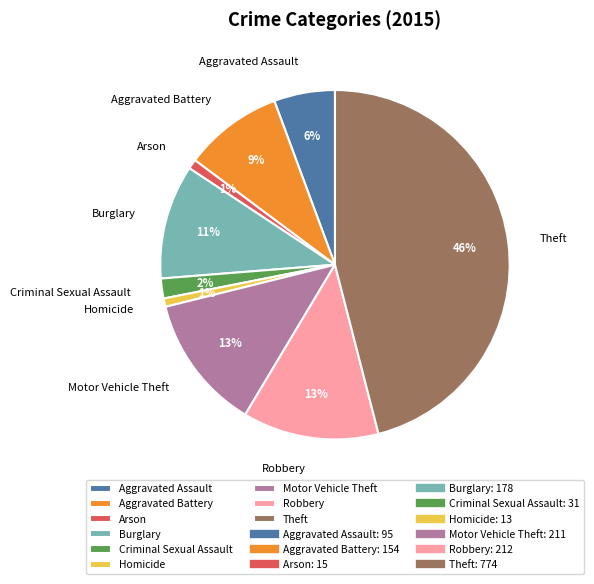

To the nearest percent, what is the average slice percentage?

11%